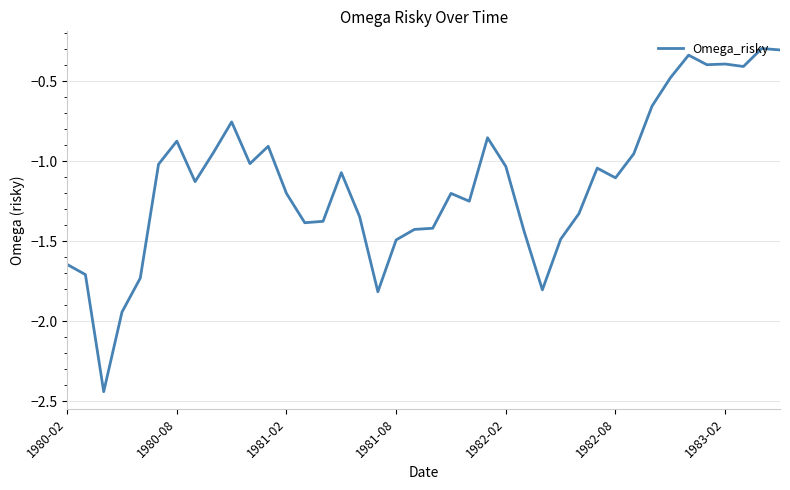

True or false: the data has more than 2 interior local peaks.

True